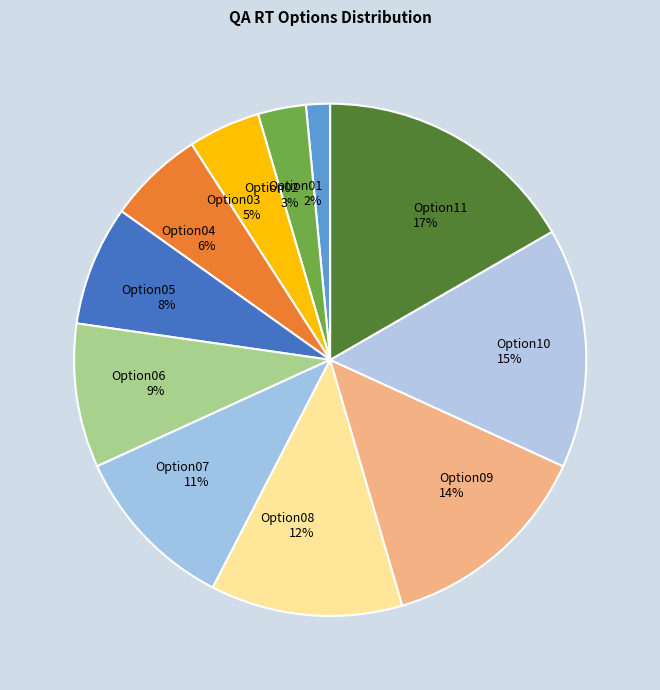

How many segments does this pie chart have?

11